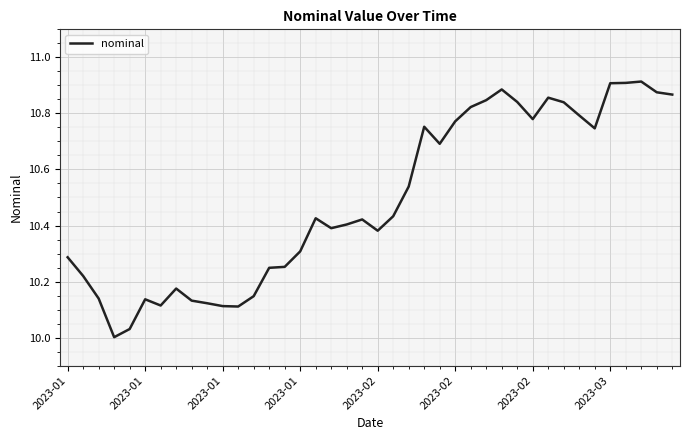

How many series are shown in this chart?

1